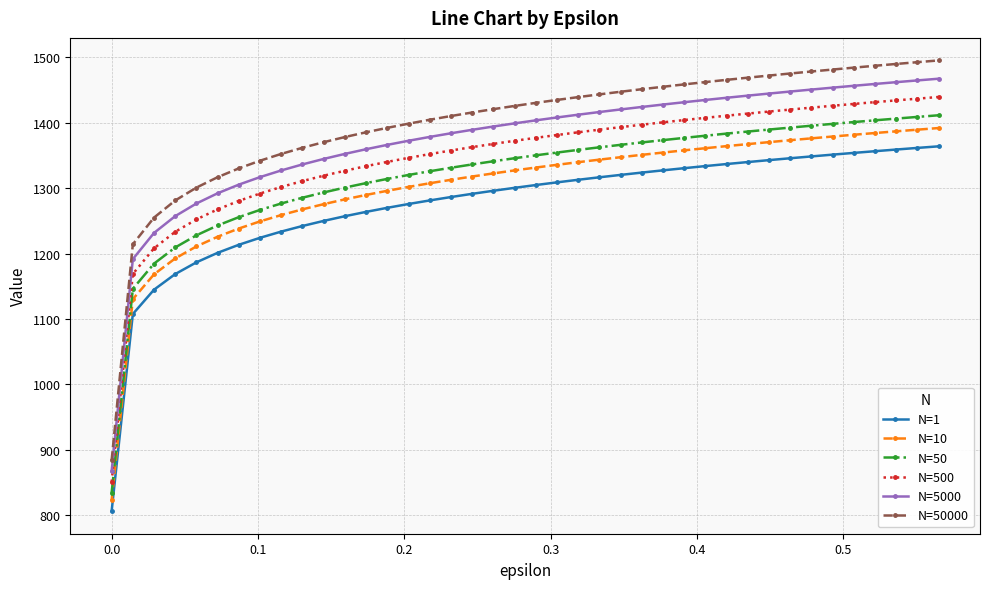

What is the sum of all N=1 values?

51035.5